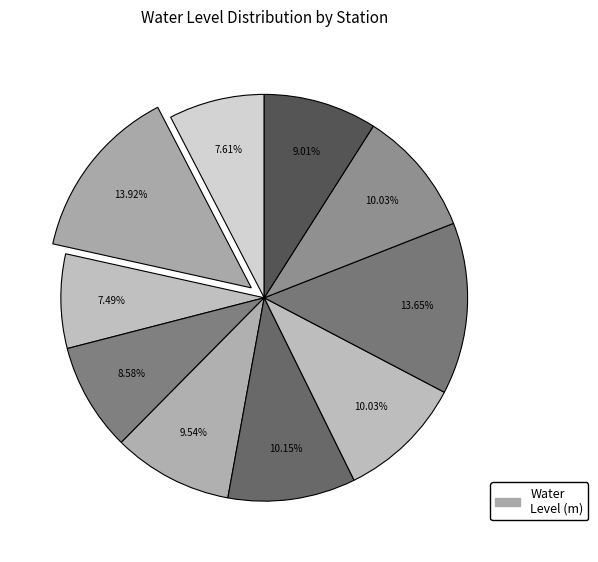

To the nearest percent, what is the average slice percentage?

10%